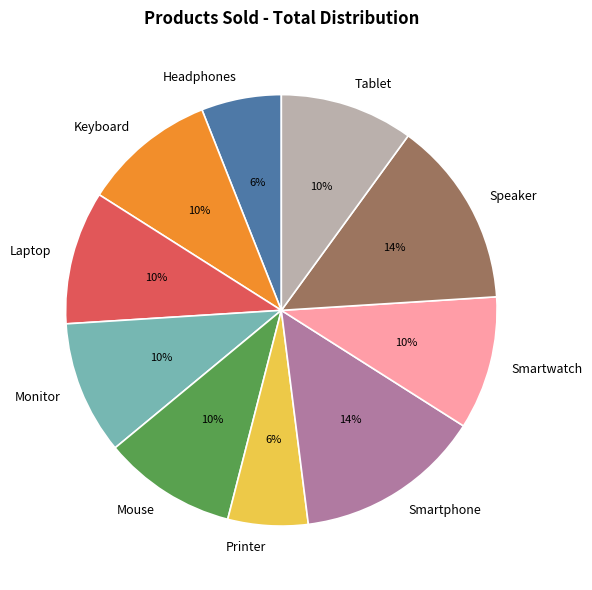

Is the sum of Keyboard and Tablet greater than half?

No